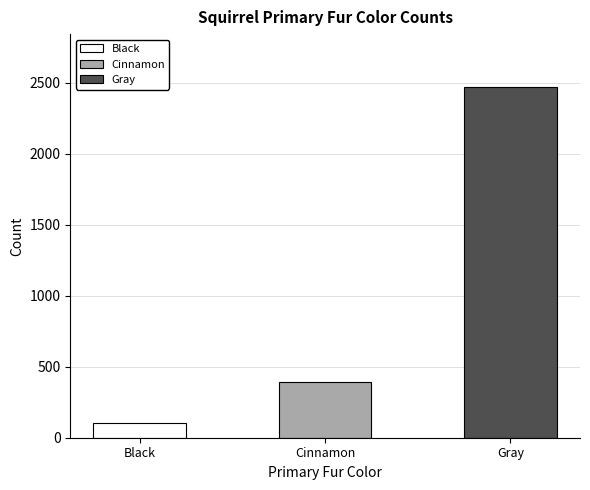

Rank the categories by value from highest to lowest.

Gray, Cinnamon, Black